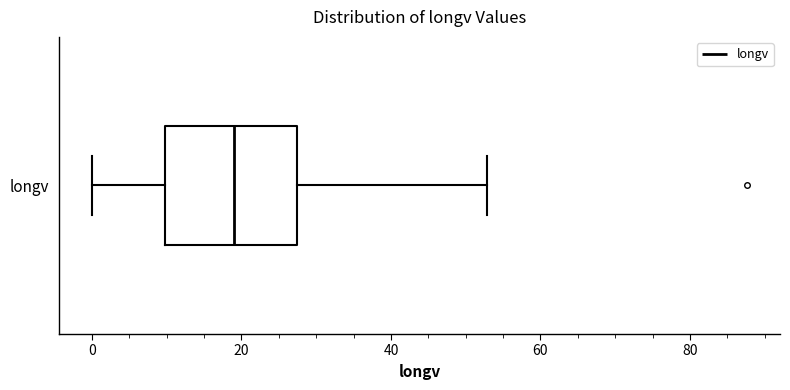

Read this box plot against the x-axis: the position of the median line, the range covered by the box, and the ends of both whiskers. The values are not printed on the chart, so give them approximately, as read against the axis.

median 18, box 10 to 28, whiskers 0 to 52